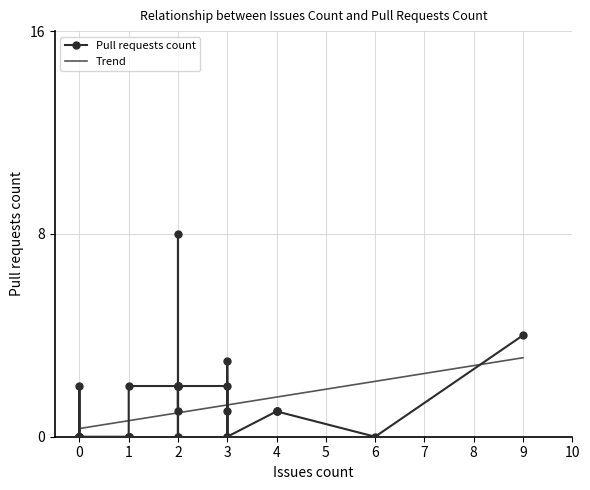

True or false: there are more than 1 points higher than both neighbors.

True